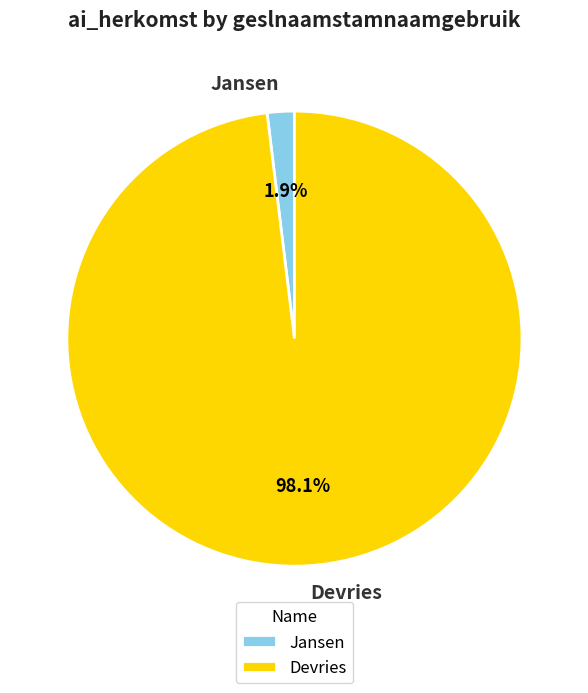

Count the number of slices in the pie.

2